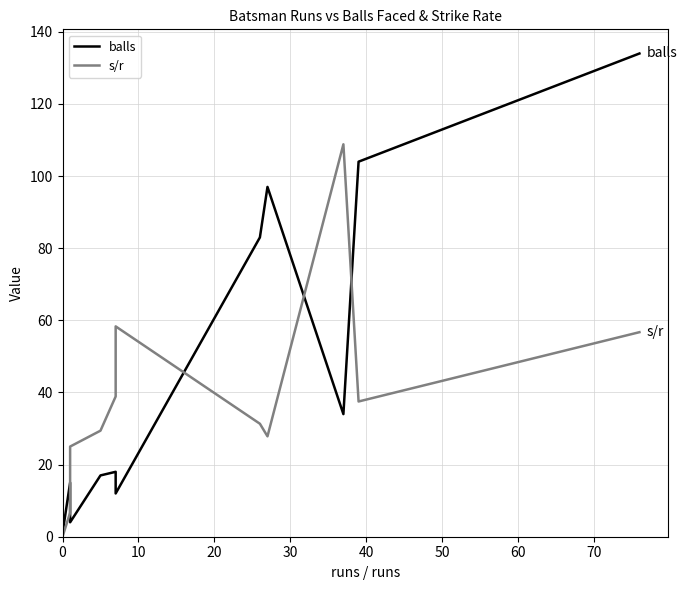

Which series ends up on top after the final intersection of balls and s/r?

balls